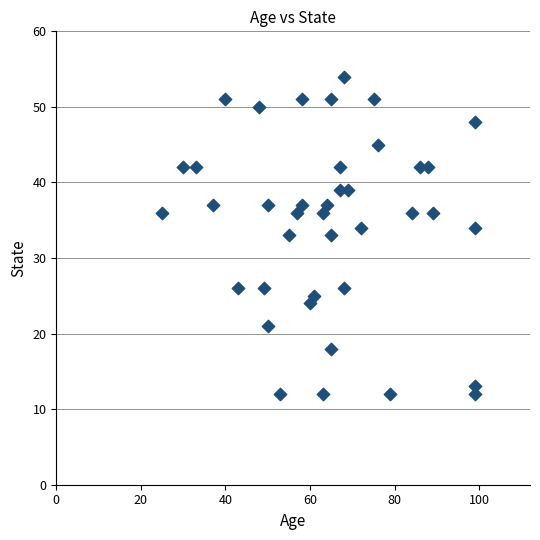

What is the range of X values (max minus min)?

74